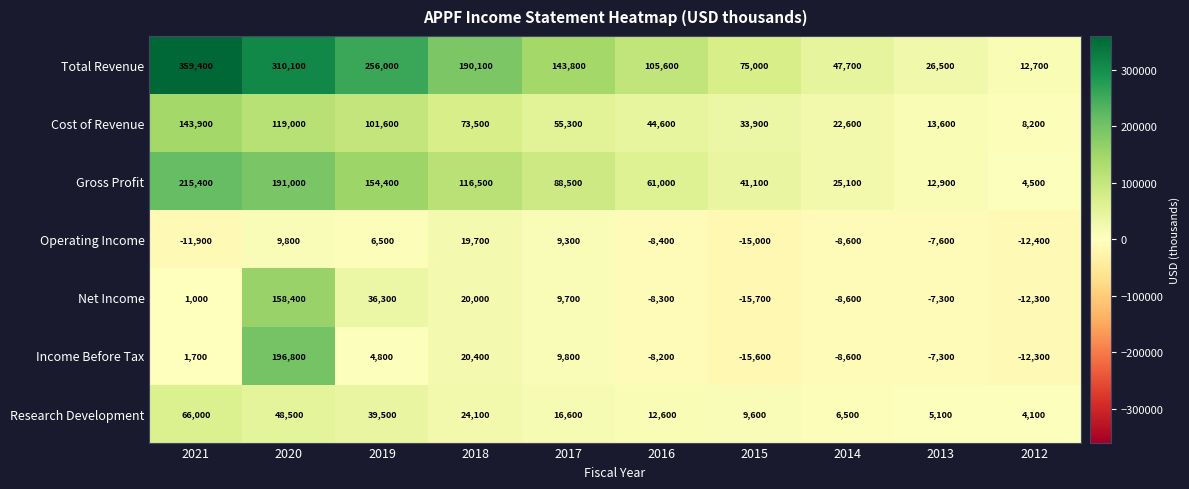

Which series has the largest total across all categories?

Total Revenue